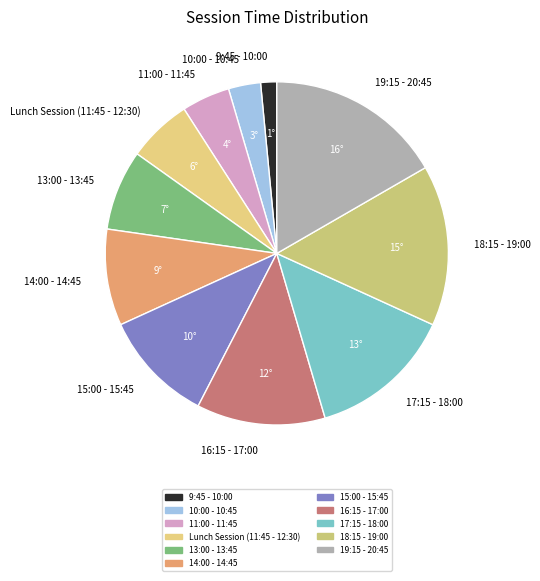

Combined, do 9:45 - 10:00 and 13:00 - 13:45 account for over 50%?

No